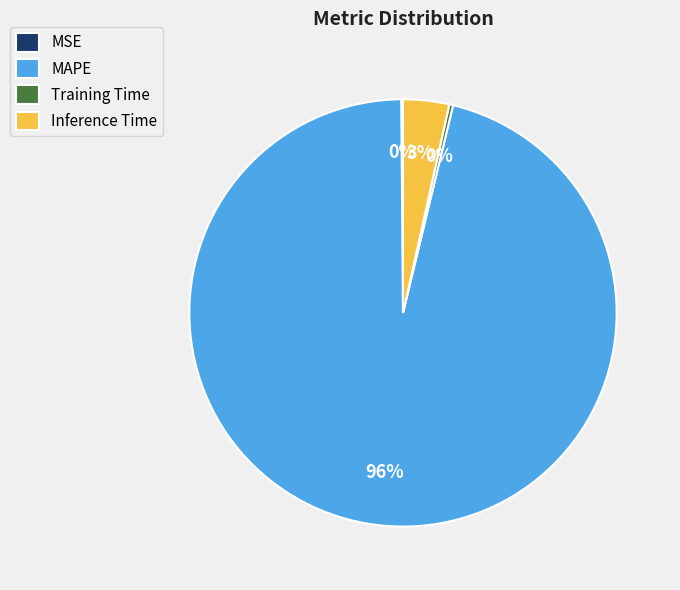

Is the sum of Inference Time and MAPE greater than half?

Yes